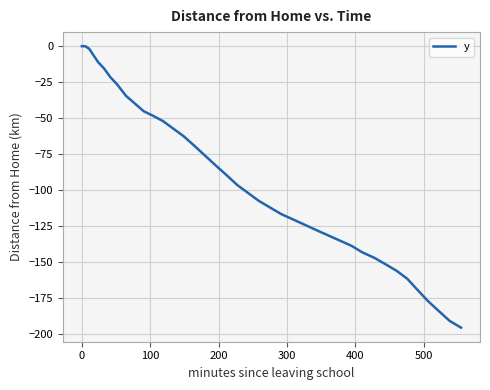

What is the smallest value displayed?

-195.3